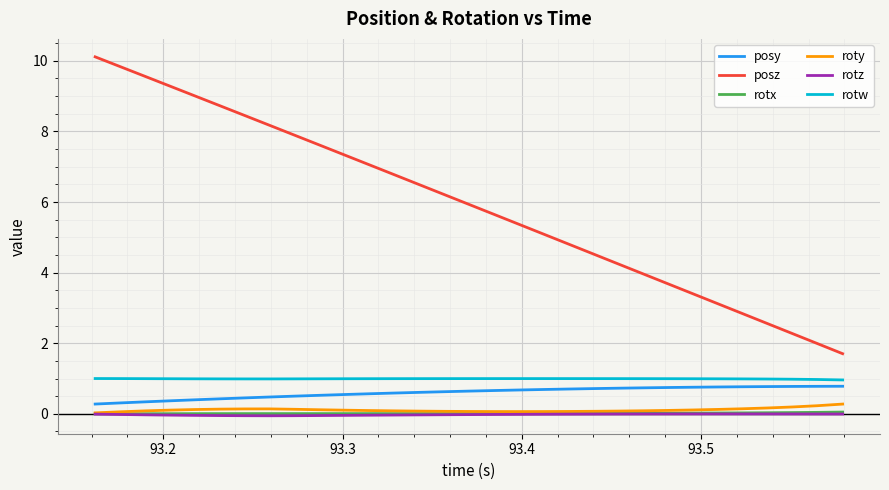

True or false: rotw and posy cross at least once.

False